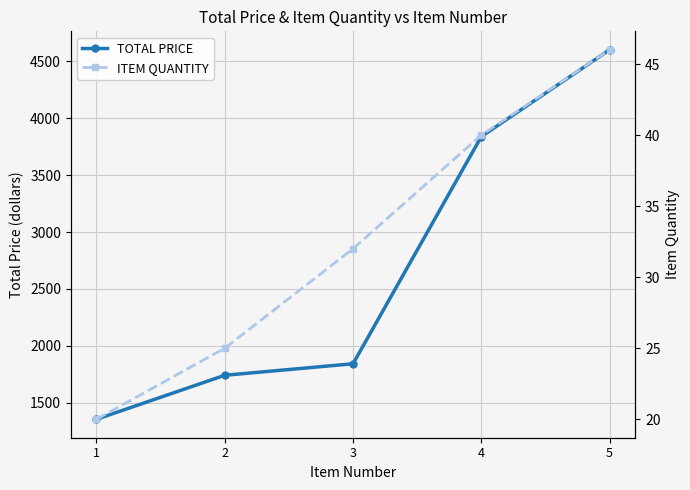

Rank the series by their maximum value, from lowest to highest.

ITEM QUANTITY, TOTAL PRICE